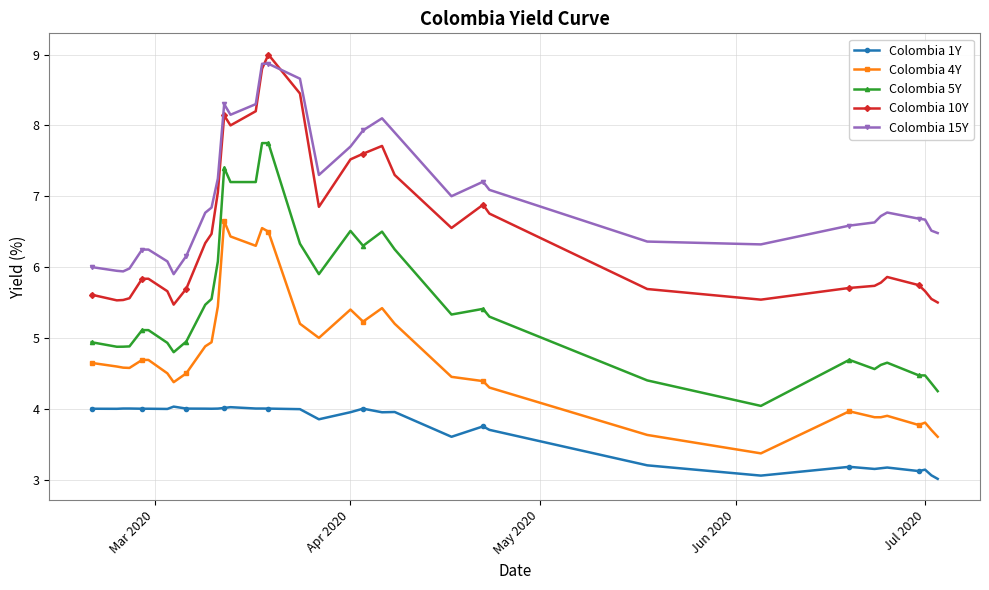

What is the average value of the Colombia 1Y series?

3.7